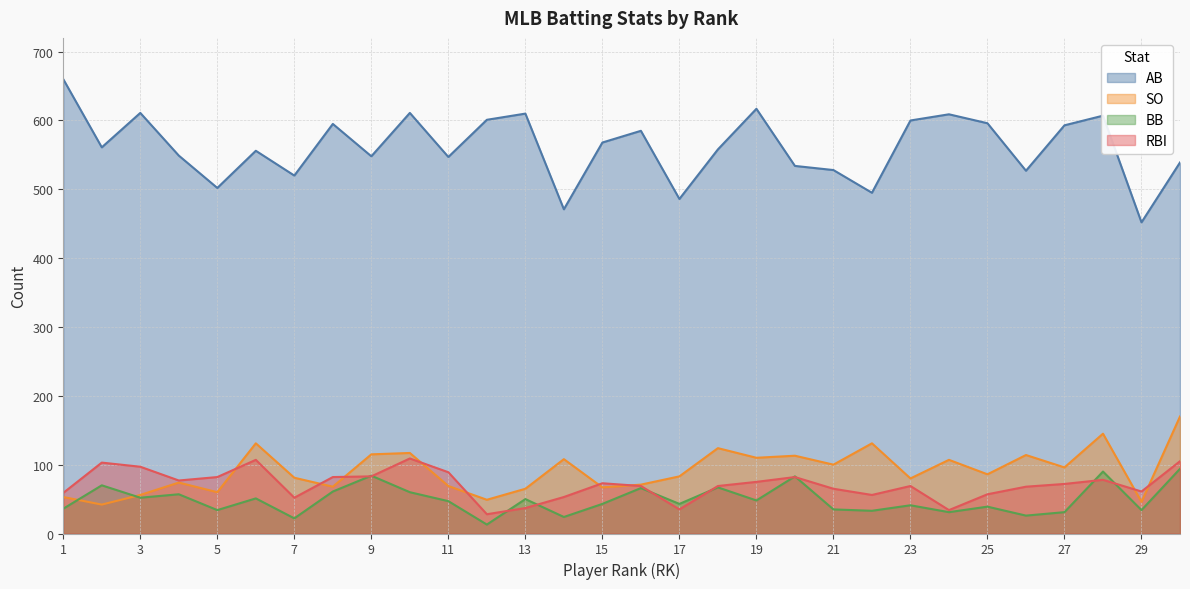

Reading left to right, extract all data points from this chart.

AB: 660	561	611	549	502	556	520	595	548	611	547	601	610	471	568	585	486	558	617	534	528	495	600	609	596	527	593	607	452	539
SO: 53	42	56	74	60	131	81	68	115	117	69	49	65	108	67	71	83	124	110	113	100	131	80	107	86	114	96	145	46	170
BB: 36	70	52	57	34	51	22	61	84	60	47	13	50	24	43	66	43	67	48	83	35	33	41	31	39	26	31	90	34	94
RBI: 59	103	97	77	82	107	52	82	83	109	89	28	37	53	73	69	35	69	75	82	65	56	69	34	57	68	72	78	61	105